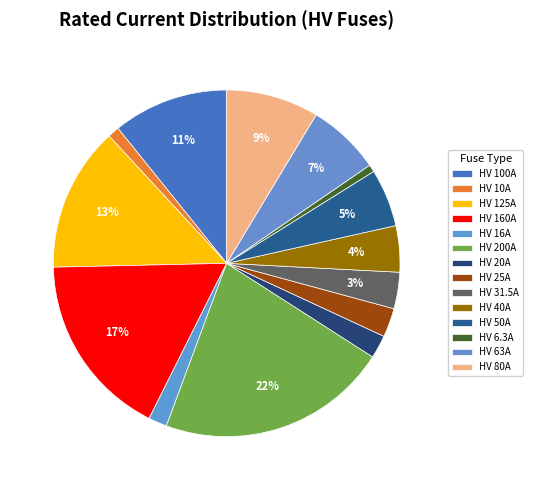

What percentage is the HV 10A slice, to the nearest percent?

1%